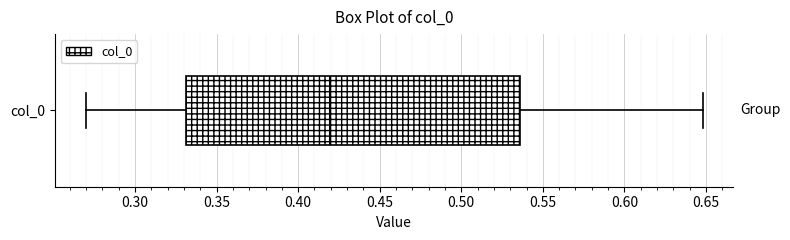

Read this box plot against the x-axis: the position of the median line, the range covered by the box, and the ends of both whiskers. The values are not printed on the chart, so give them approximately, as read against the axis.

median 0.420, box 0.330 to 0.535, whiskers 0.270 to 0.650